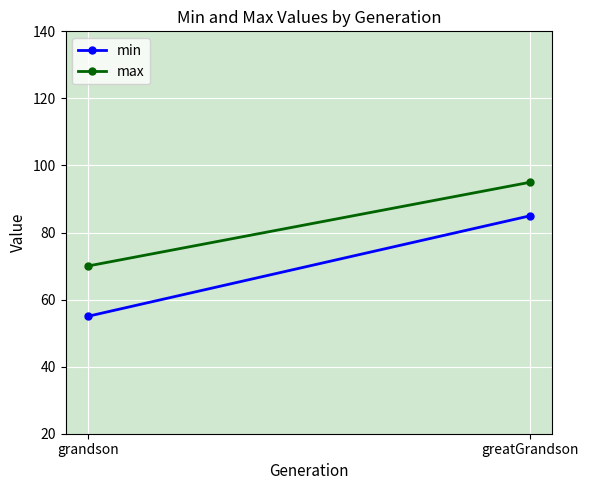

The min series shows 55 at grandson. True or false?

True